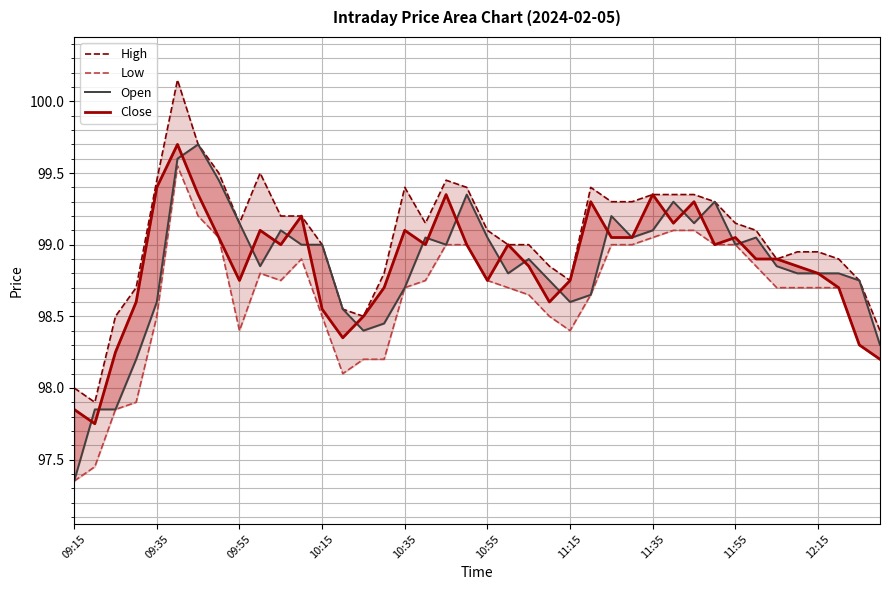

What position from the right is 27?

13